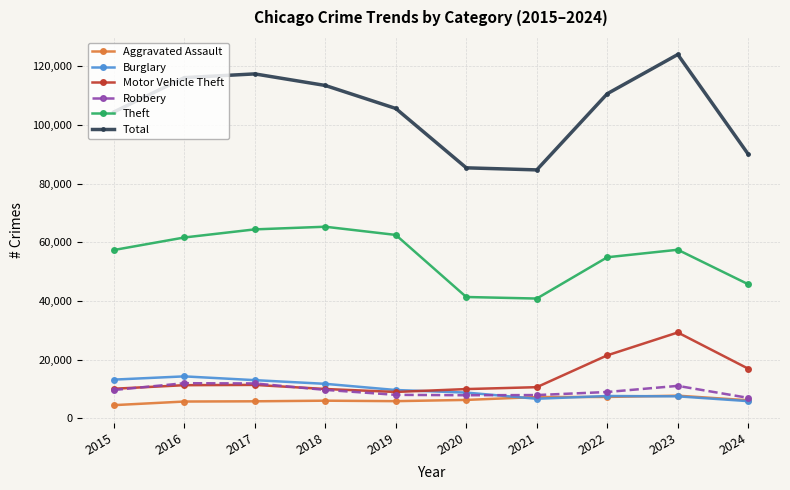

What is the highest value of the Burglary series?

14289